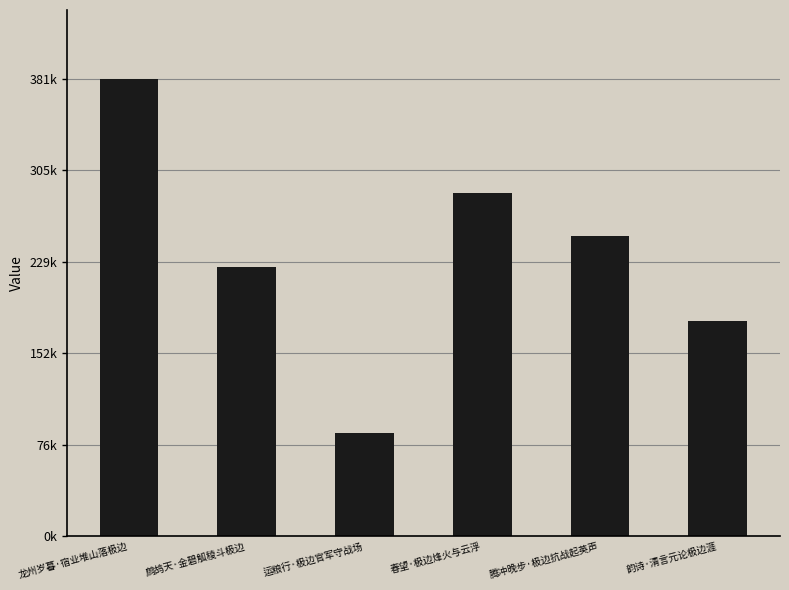

Rank the categories by value from lowest to highest.

运粮行·极边官军守战场, 韵诗·清言元论极边涯, 鹧鸪天·金碧觚稜斗极边, 腾冲晚步·极边抗战起英声, 春望·极边烽火与云浮, 龙州岁暮·宿业堆山落极边